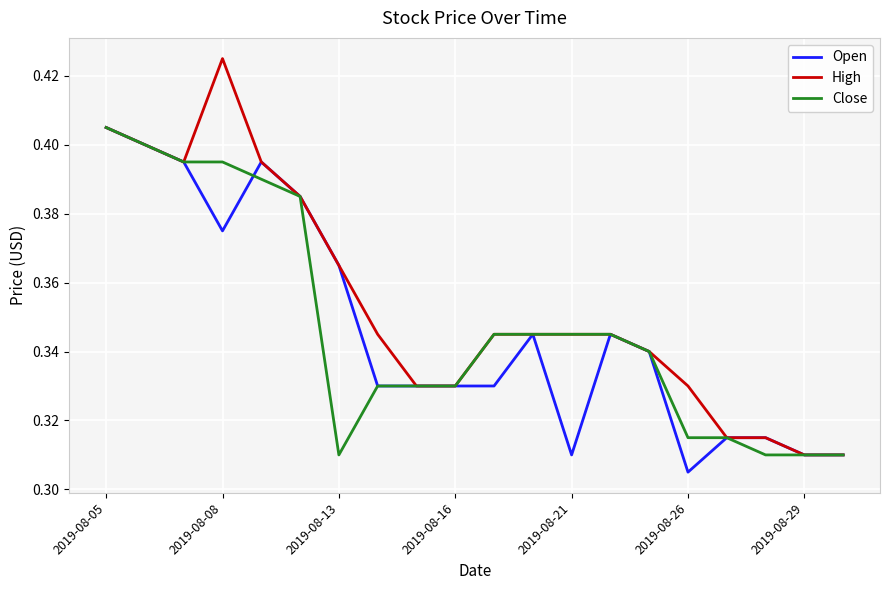

Which series has the largest range (max minus min)?

High